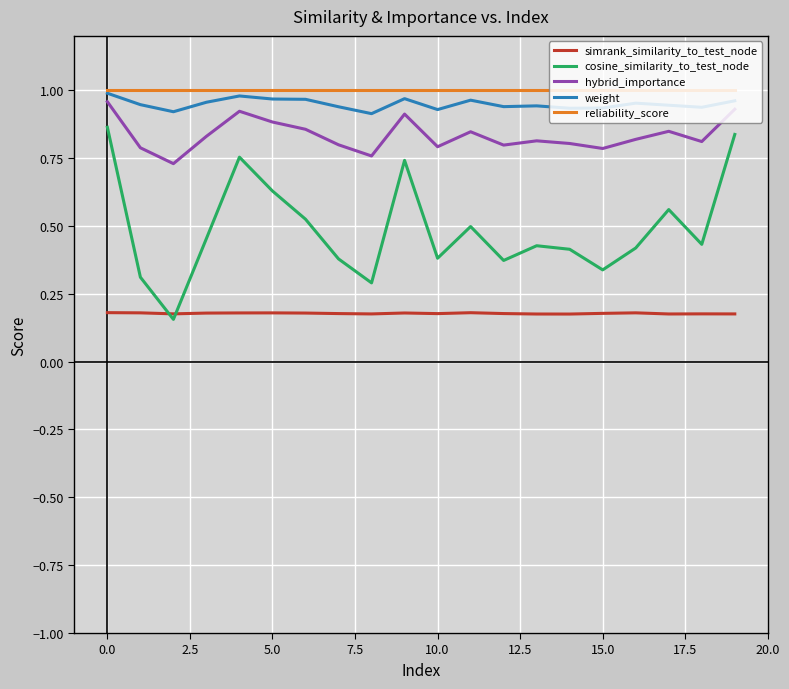

Which series has the widest spread of values?

cosine_similarity_to_test_node